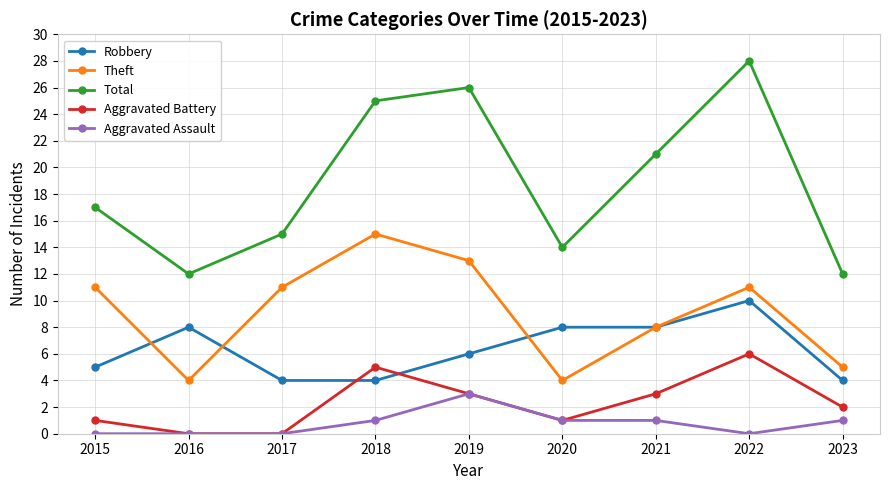

How many interior local peaks does the Total series have?

2